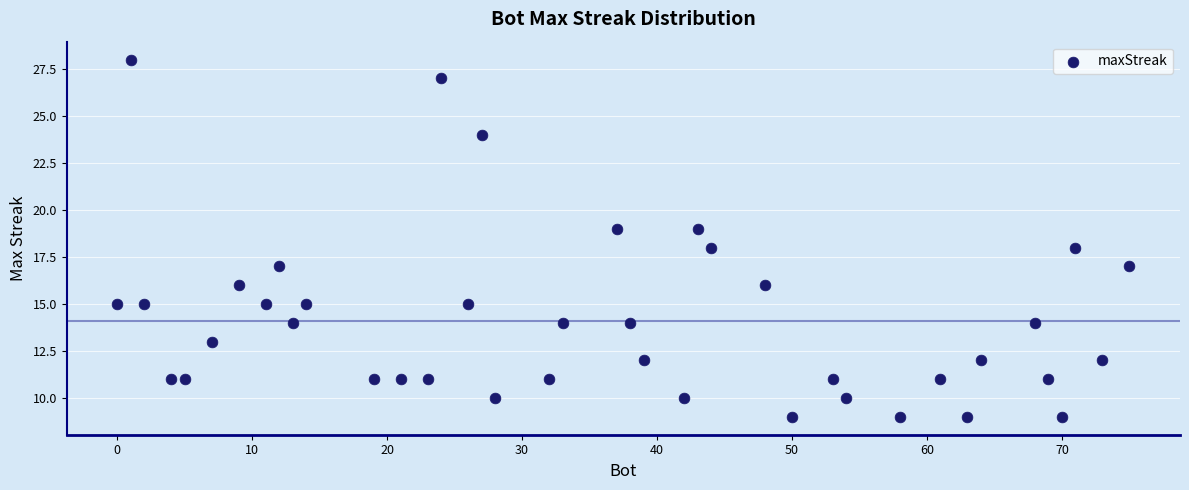

What is the range of X values (max minus min)?

75